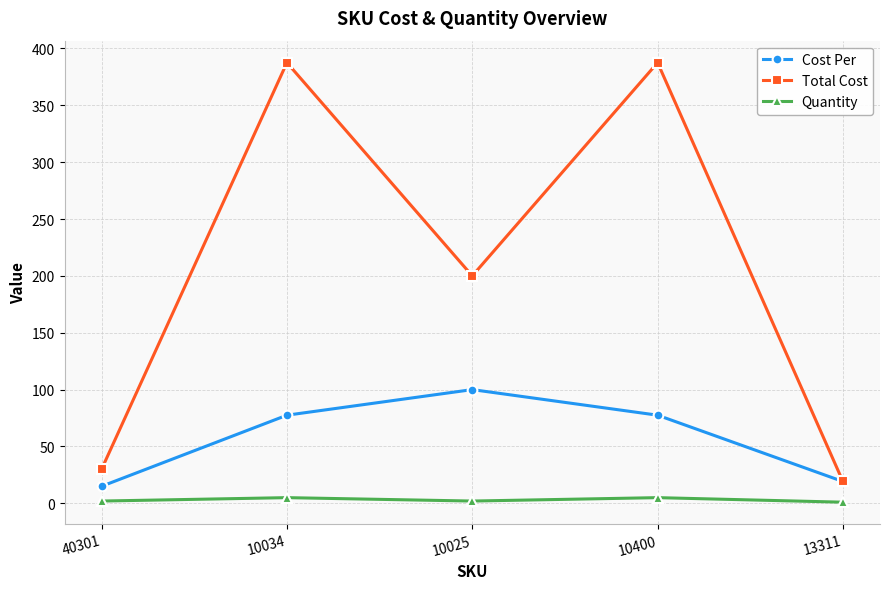

List the series in order of their peak value, highest first.

Total Cost, Cost Per, Quantity